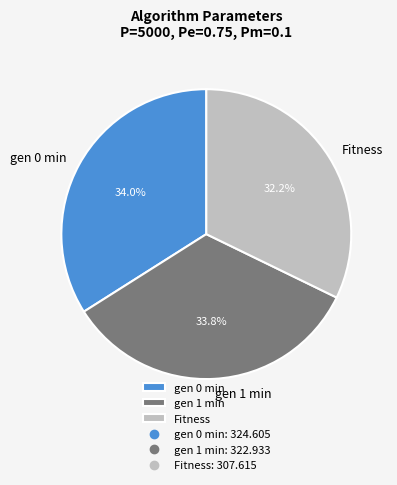

Is it true that Fitness is 38% of the pie?

False